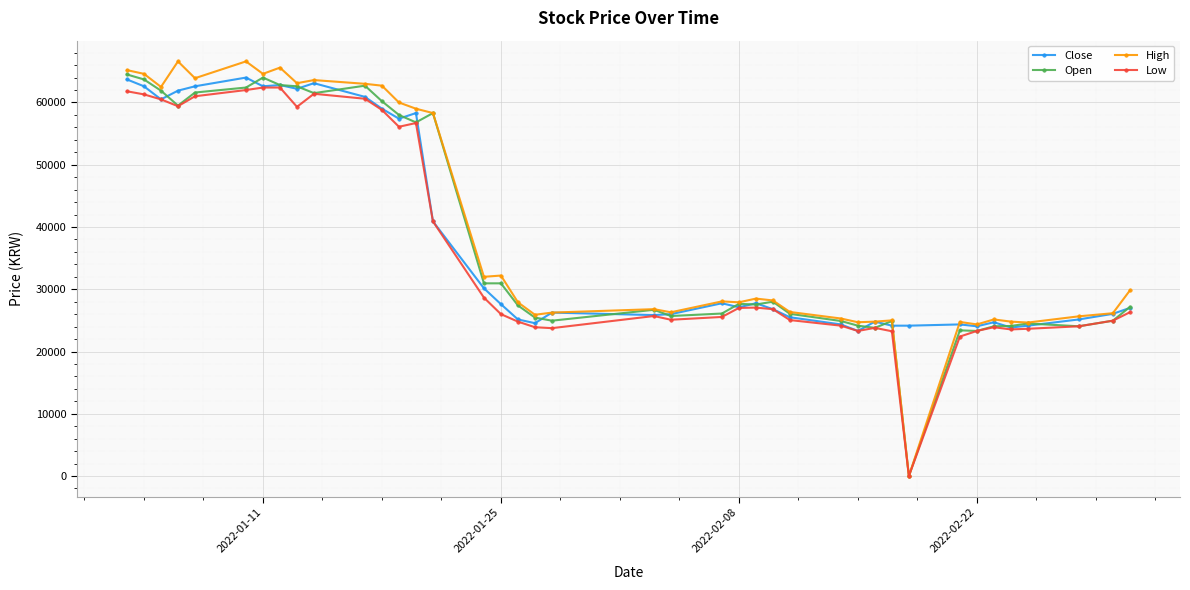

What is the lowest value of the Close series?

23300